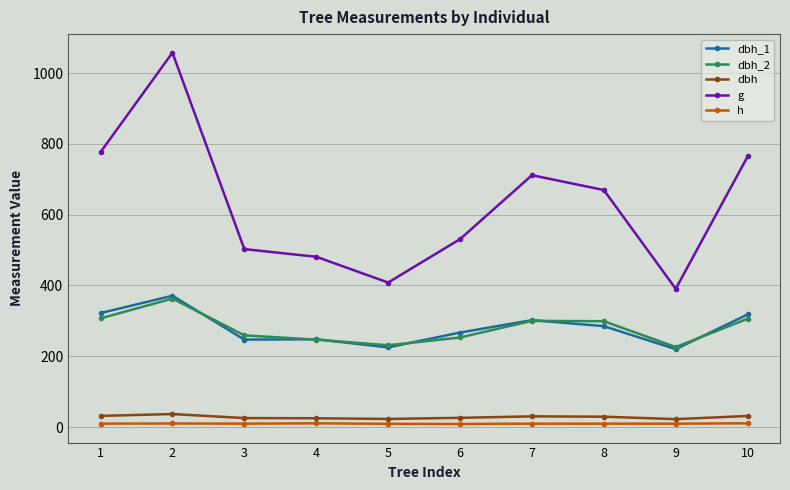

What is the greatest value displayed?

1057.8